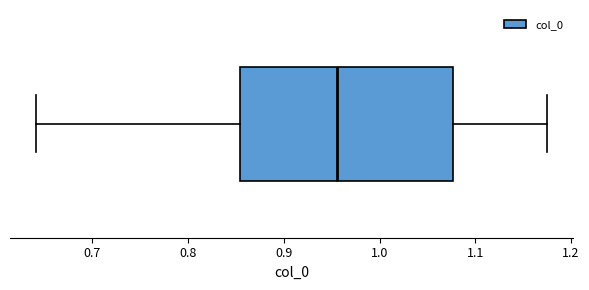

Transcribe this box plot: give where the median line is, the range the box spans, and where the two whiskers end, as read against the x-axis. The values are not printed on the chart, so give them approximately, as read against the axis.

median 0.96, box 0.85 to 1.08, whiskers 0.64 to 1.18